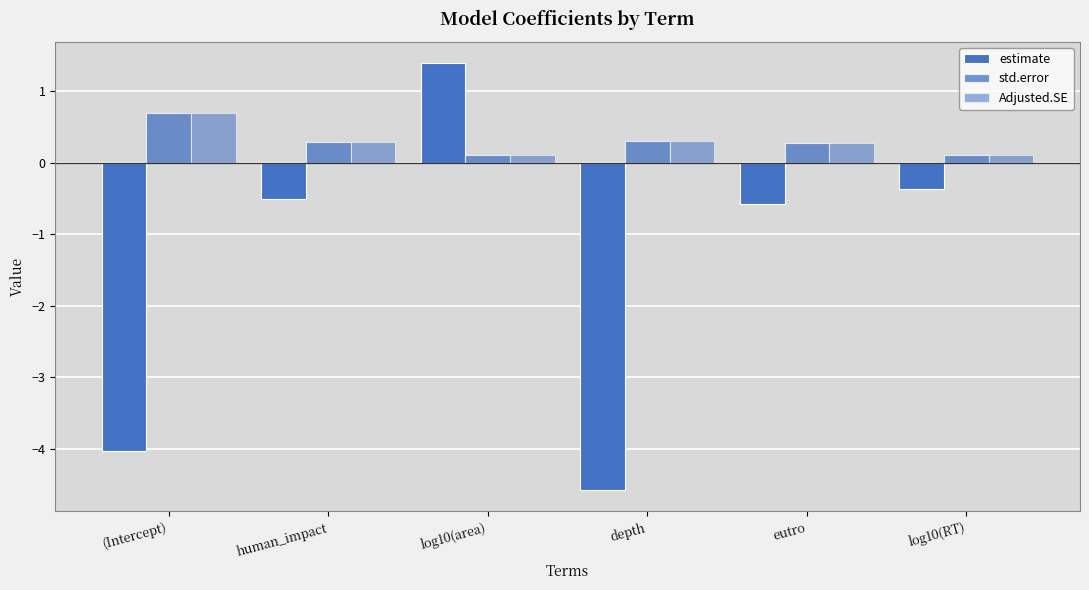

Are the bars grouped side by side (vs. stacked)?

Yes